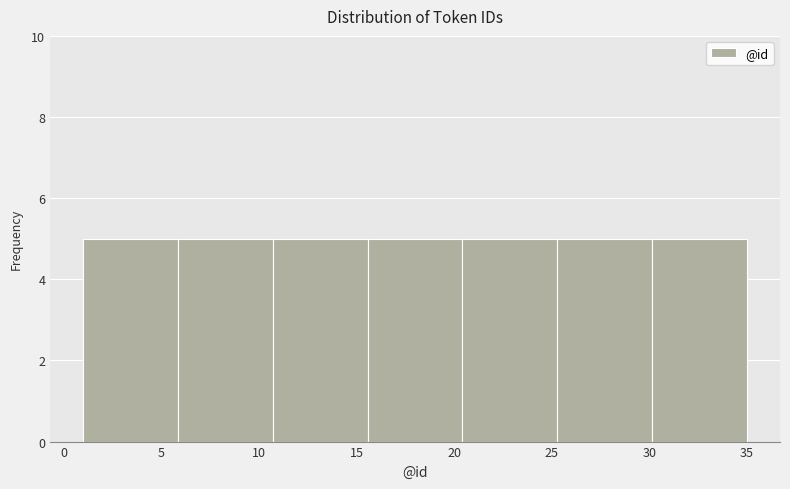

Reading left to right, transcribe this chart: for each bar, give the range it covers on the x-axis and its height. Neither the bar edges nor the heights are printed on the chart, so give them approximately, as read against the axes.

1.0 to 6.0: 5
6.0 to 10.5: 5
10.5 to 15.5: 5
15.5 to 20.5: 5
20.5 to 25.5: 5
25.5 to 30.0: 5
30.0 to 35.0: 5